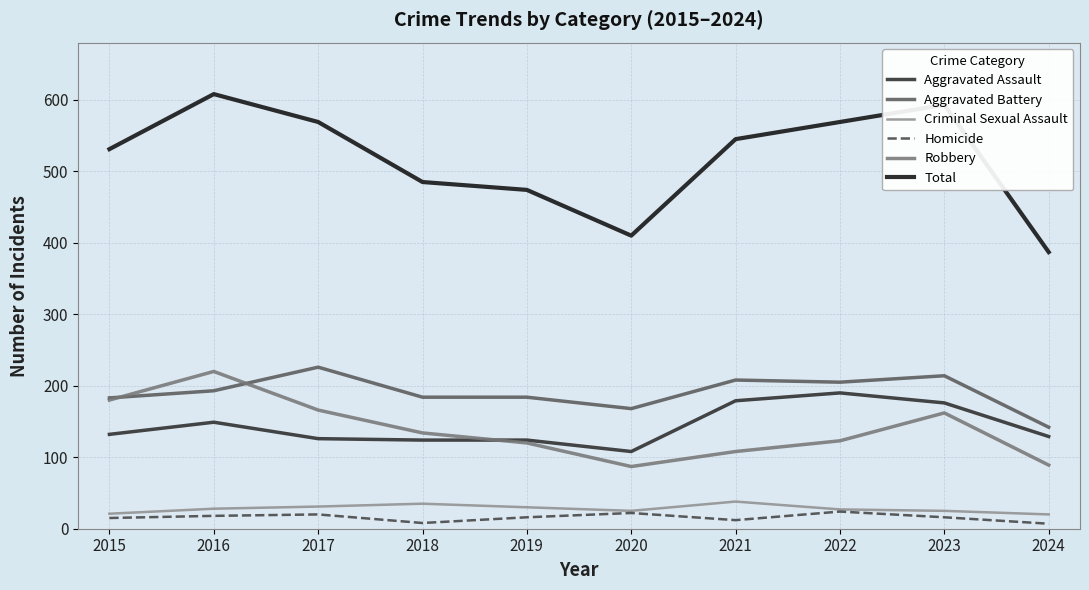

Which series has the largest total across all categories?

Total